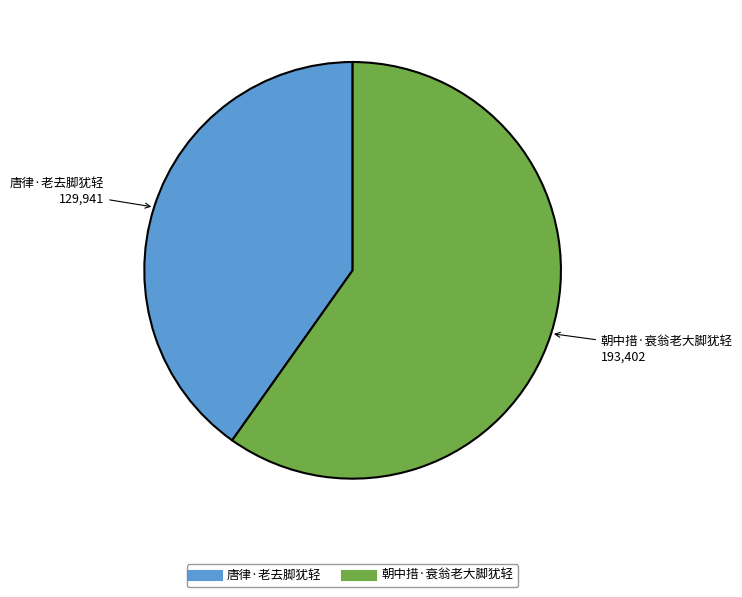

How many slices are in this pie chart?

2